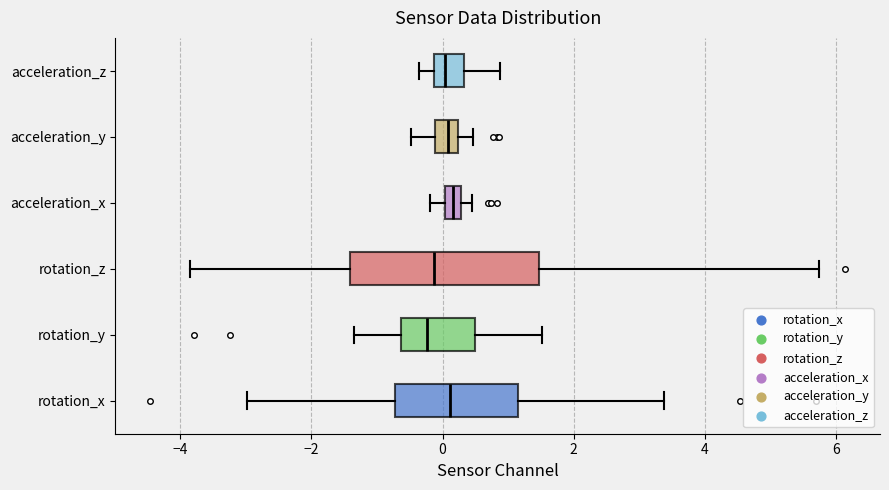

Where does the right whisker of the box for acceleration_z end on the x-axis? The values are not printed on the chart, so give them approximately, as read against the axis.

0.8